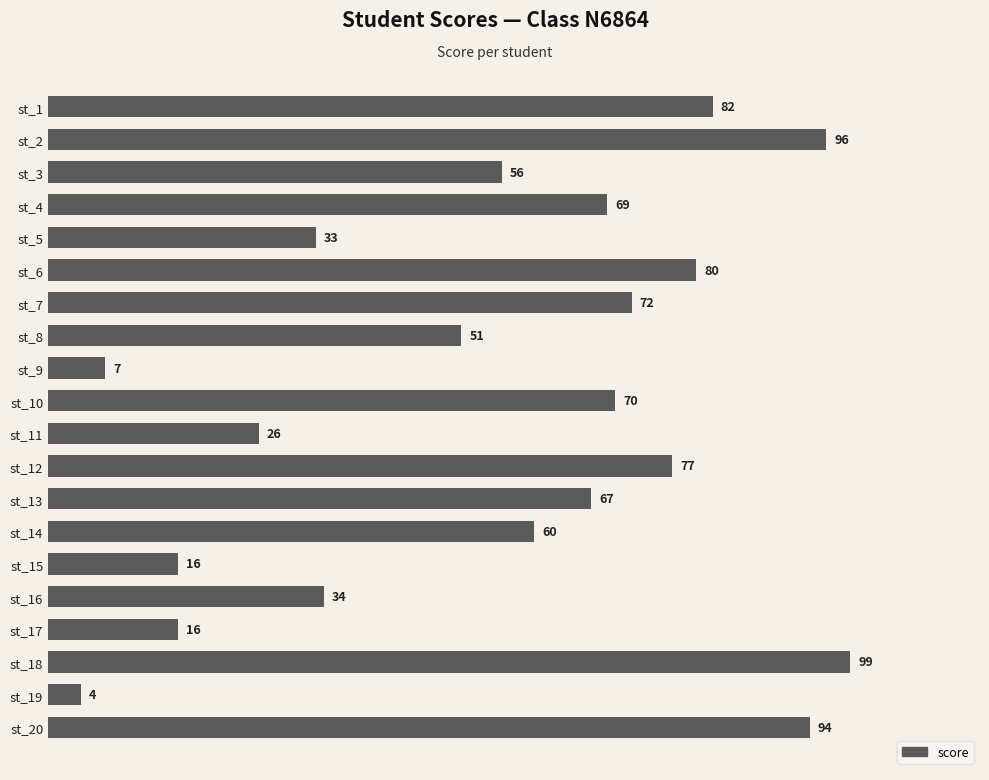

What is the value of the 4th bar from the top?

69